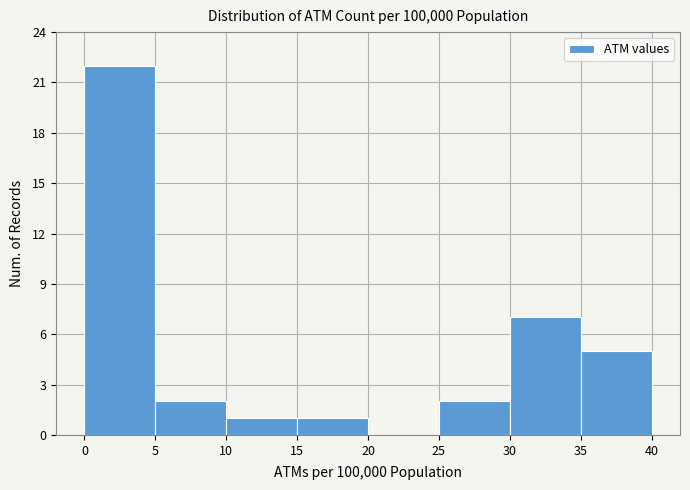

Which range on the x-axis has the tallest bar?

0 to 5